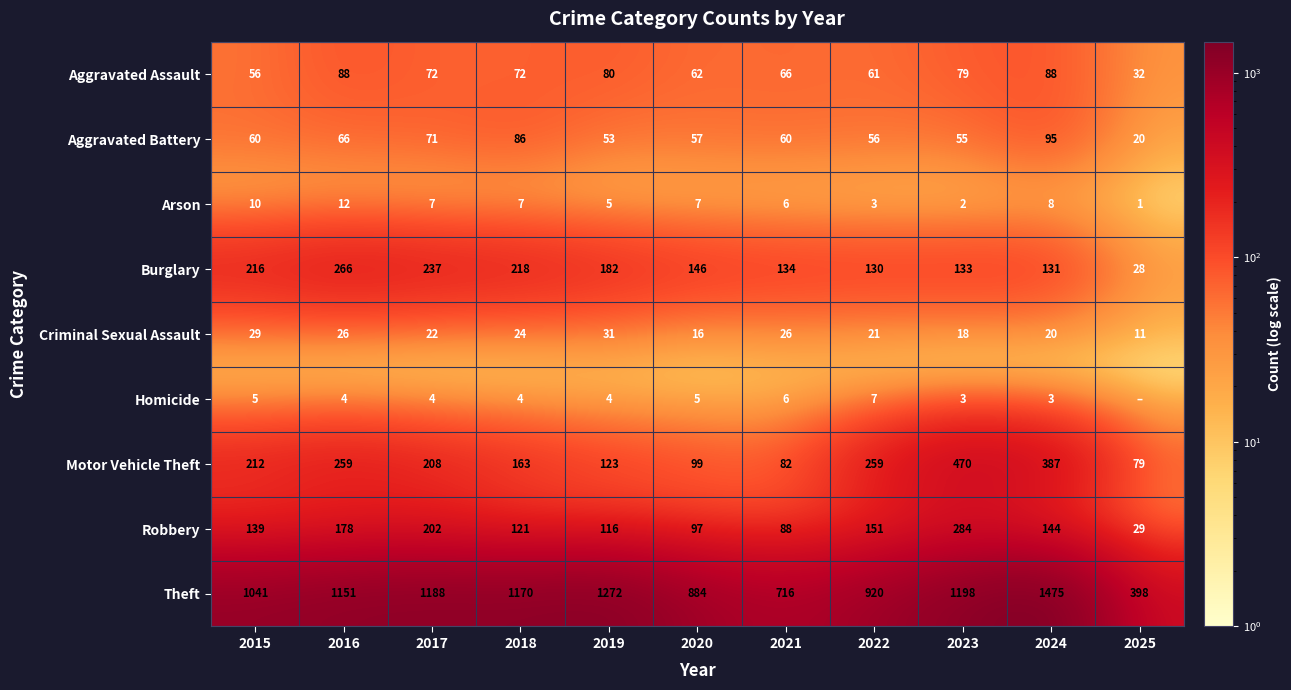

Between 2025 and 2023, which is larger?

2023